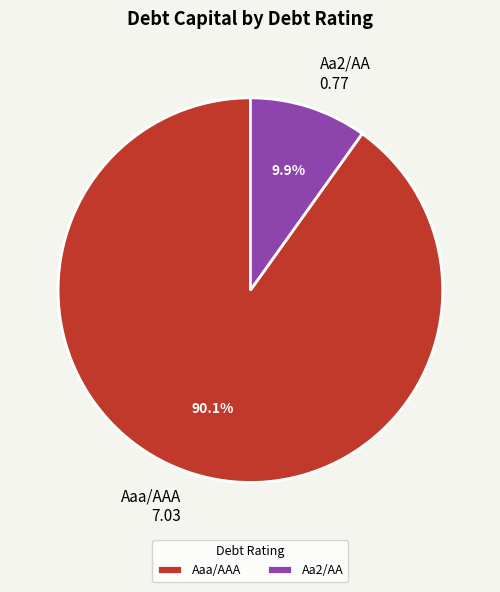

How many slices are in this pie chart?

2